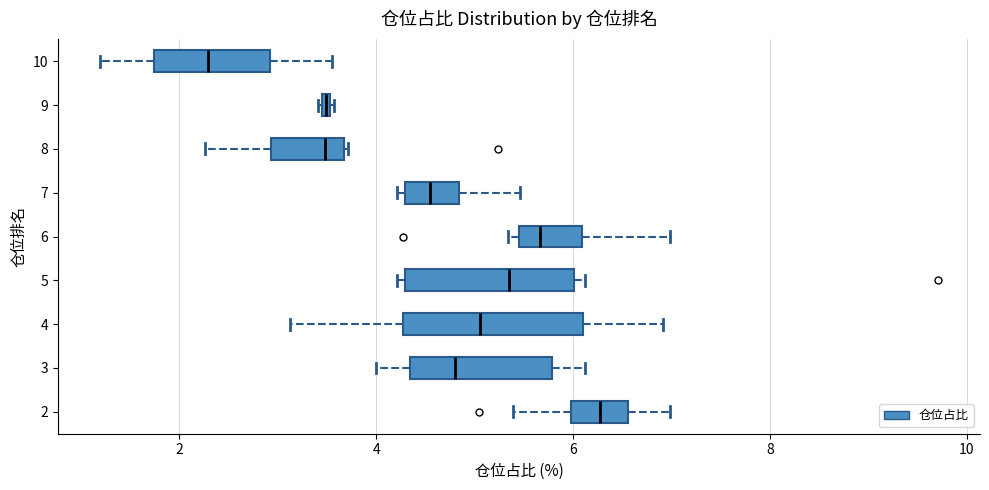

Where is the right edge of the box at y = 2 on the x-axis? The values are not printed on the chart, so give them approximately, as read against the axis.

6.6